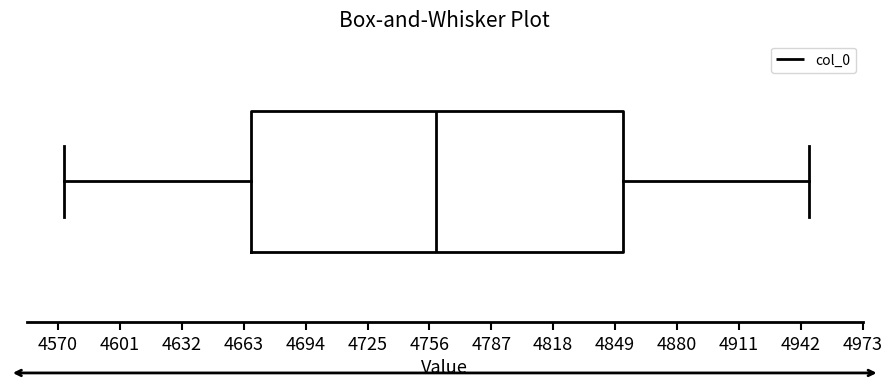

Transcribe this box plot: give where the median line is, the range the box spans, and where the two whiskers end, as read against the x-axis. The values are not printed on the chart, so give them approximately, as read against the axis.

median 4760, box 4665 to 4855, whiskers 4575 to 4945